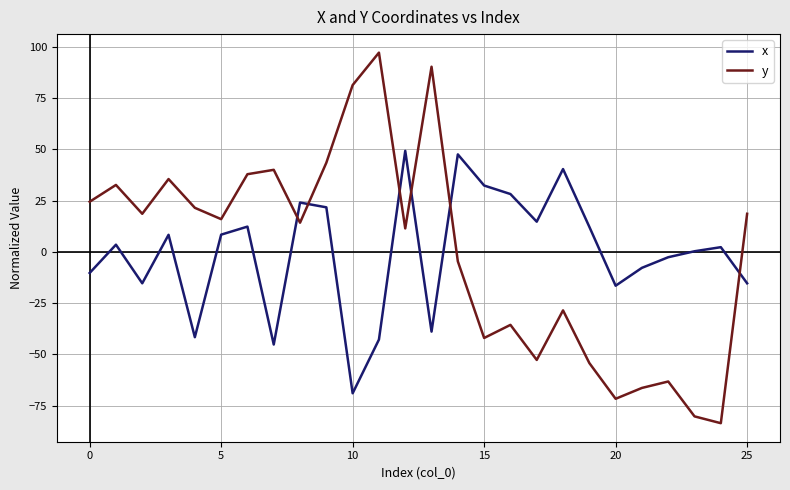

Which series has the largest range (max minus min)?

y